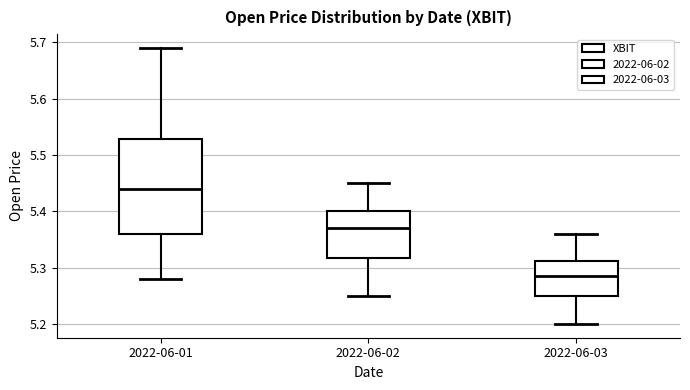

Where does the lower whisker of the box for 2022-06-03 end on the y-axis? The values are not printed on the chart, so give them approximately, as read against the axis.

5.20